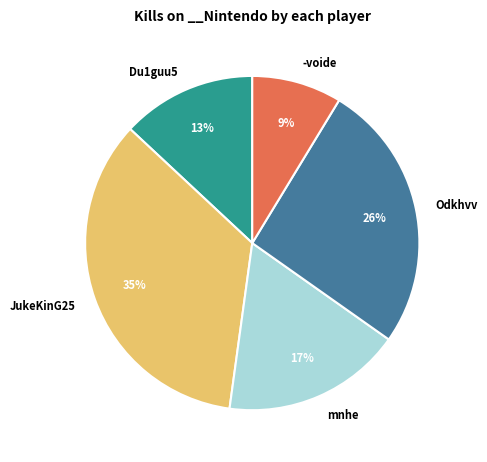

To the nearest percent, what is the difference between the JukeKinG25 and Du1guu5 slice percentages?

22%